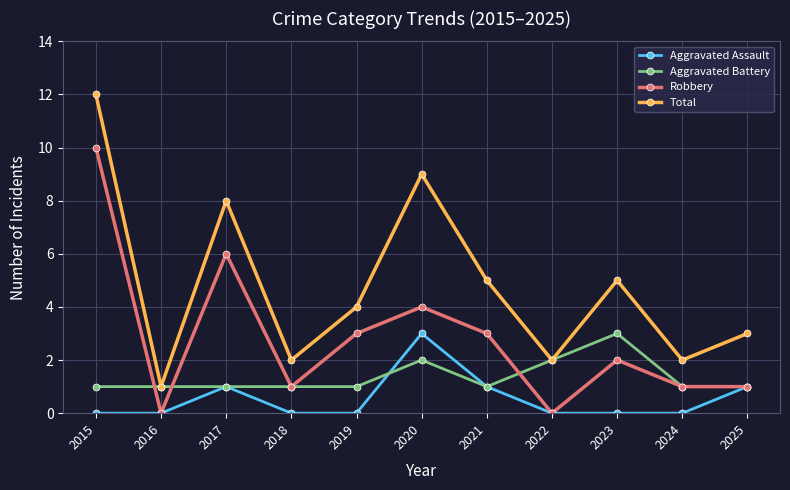

How many series are shown in this chart?

4